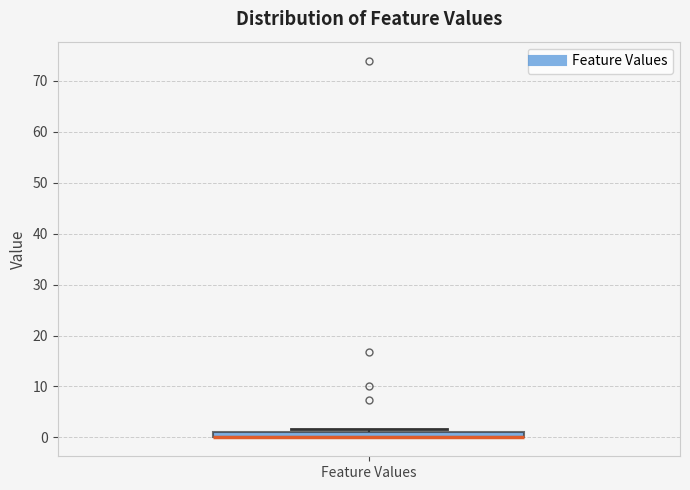

Where is the upper edge of the box for Feature Values on the y-axis? The values are not printed on the chart, so give them approximately, as read against the axis.

1